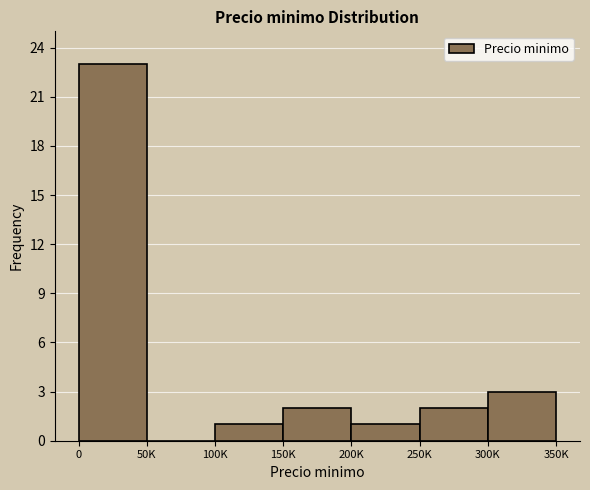

Reading left to right, what are all the values shown in this chart?

0=23	50K=0	100K=1	150K=2	200K=1	250K=2	300K=3